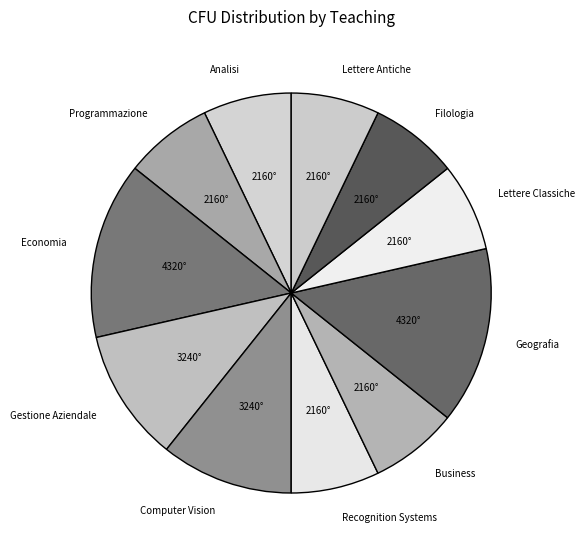

Do Business and Gestione Aziendale together represent more than half of the pie?

No